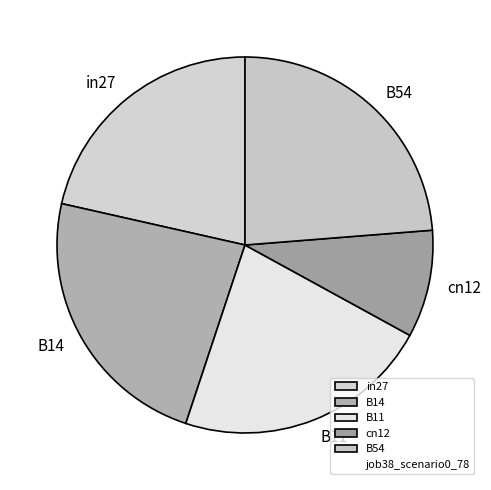

What is the smallest slice in the pie chart?

cn12